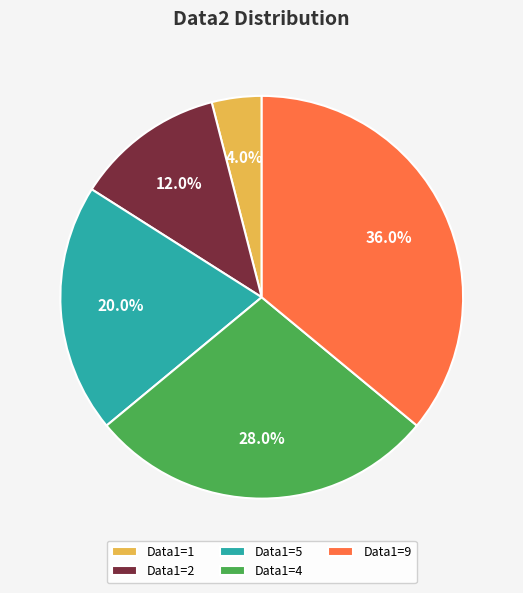

What is the smallest slice in the pie chart?

Data1=1